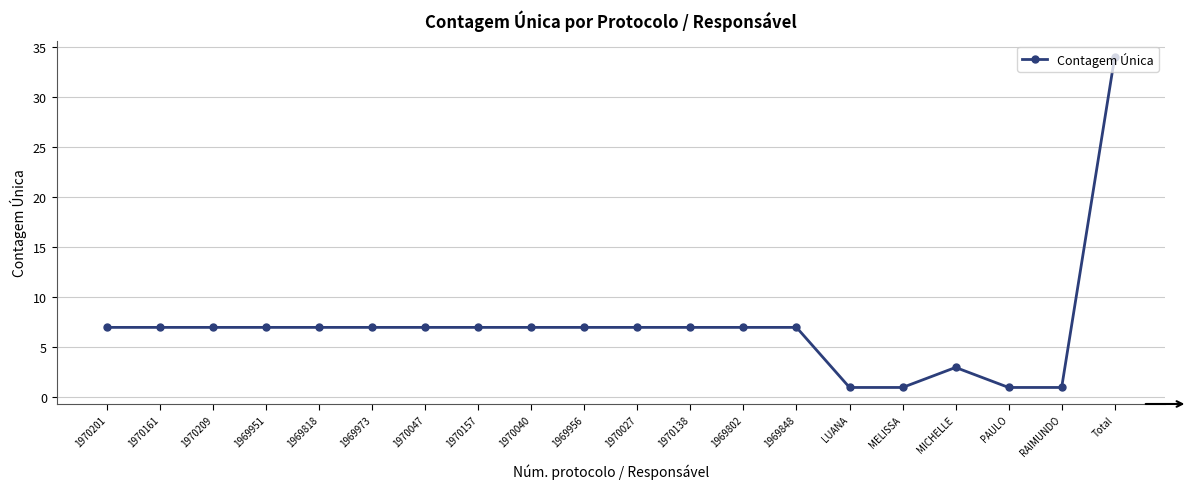

How many categories are shown in the chart?

20